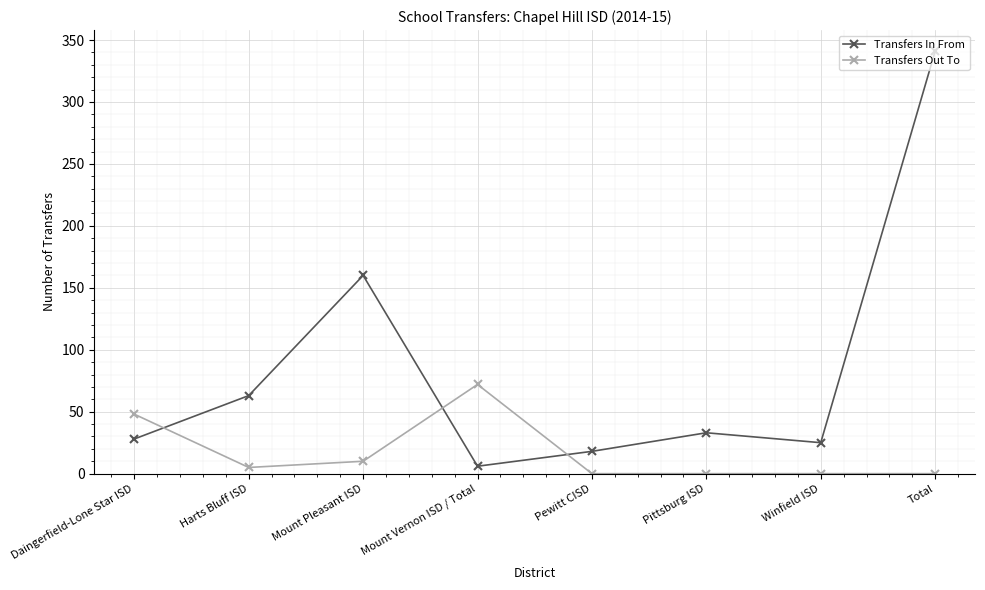

Reading right to left, transcribe all the data shown in this chart.

Transfers In From: Total=341	Winfield ISD=25	Pittsburg ISD=33	Pewitt CISD=18	Mount Vernon ISD / Total=6	Mount Pleasant ISD=160	Harts Bluff ISD=63	Daingerfield-Lone Star ISD=28
Transfers Out To: Total=0	Winfield ISD=0	Pittsburg ISD=0	Pewitt CISD=0	Mount Vernon ISD / Total=72	Mount Pleasant ISD=10	Harts Bluff ISD=5	Daingerfield-Lone Star ISD=48